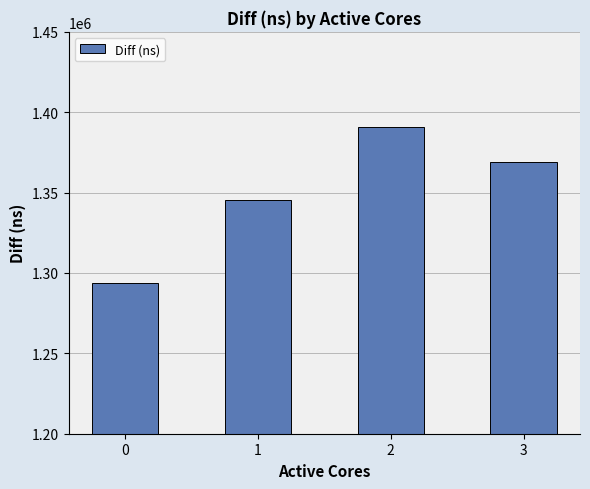

True or false: the data shows 1293969 at 0.

True